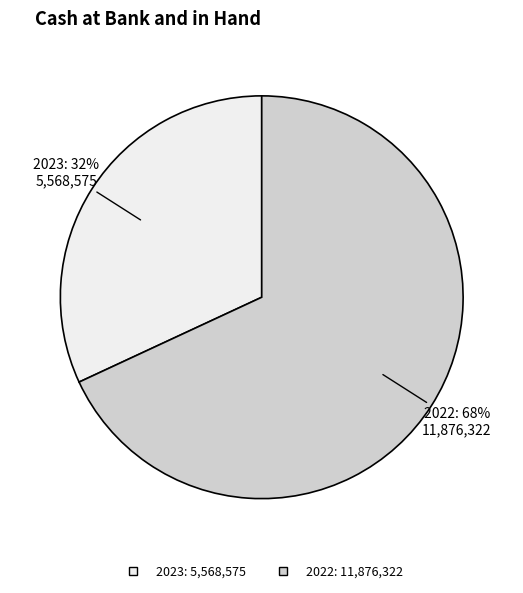

Which category has the biggest portion of the pie?

2022